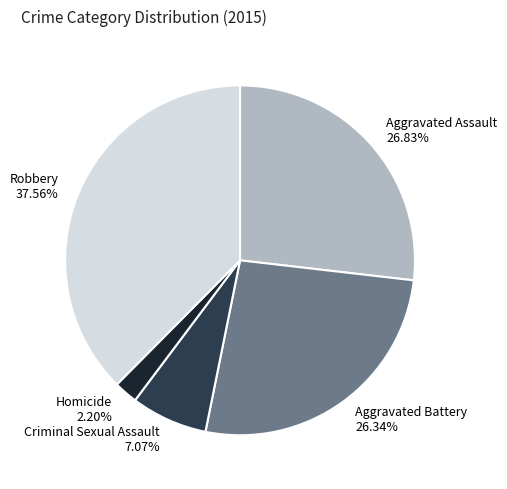

Which slice is the smallest?

Homicide